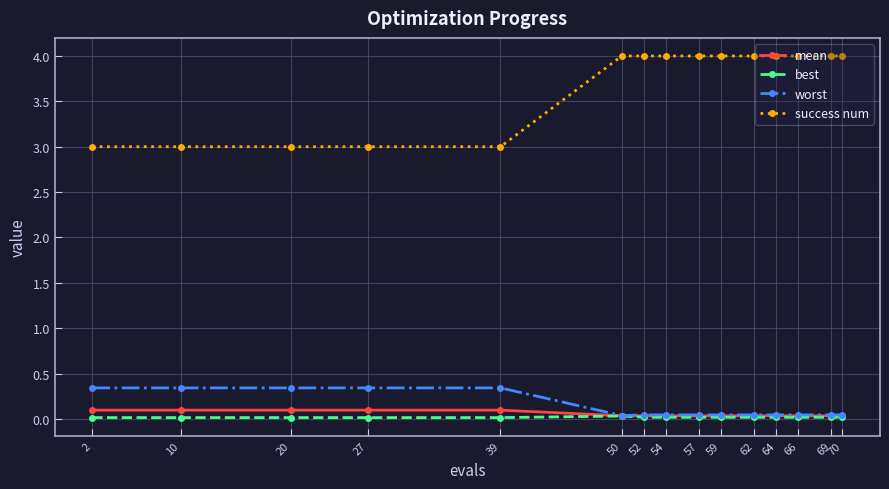

Which series has the widest spread of values?

success num